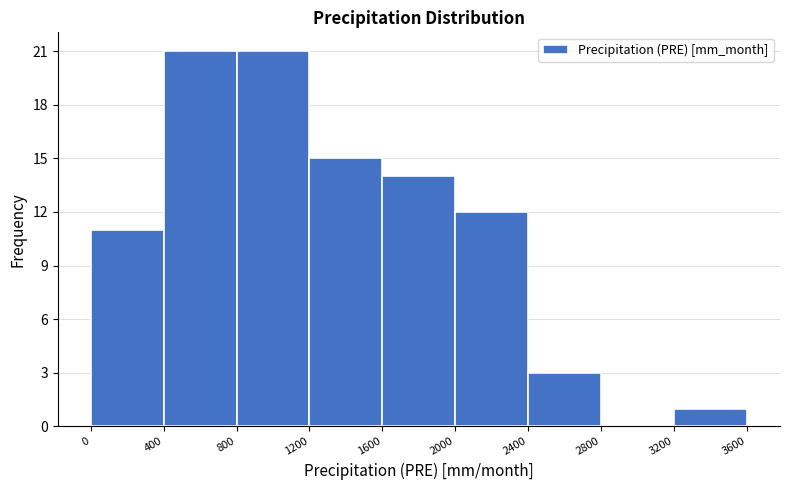

Reading left to right, transcribe this chart: for each bar, give the range it covers on the x-axis and its height. The values are not printed on the chart, so give them approximately, as read against the axis.

0 to 400: 11
400 to 800: 21
800 to 1200: 21
1200 to 1600: 15
1600 to 2000: 14
2000 to 2400: 12
2400 to 2800: 3
2800 to 3200: 0
3200 to 3600: 1